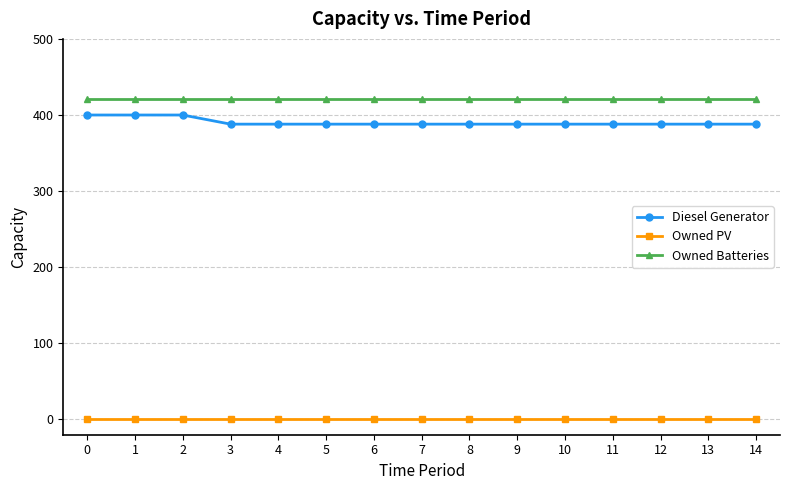

What is the average value of the Owned Batteries series?

421